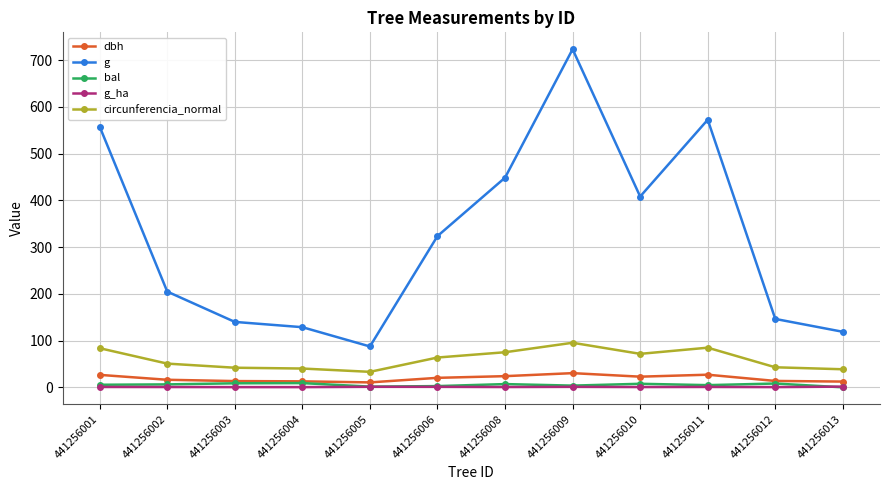

Which series has the widest spread of values?

g